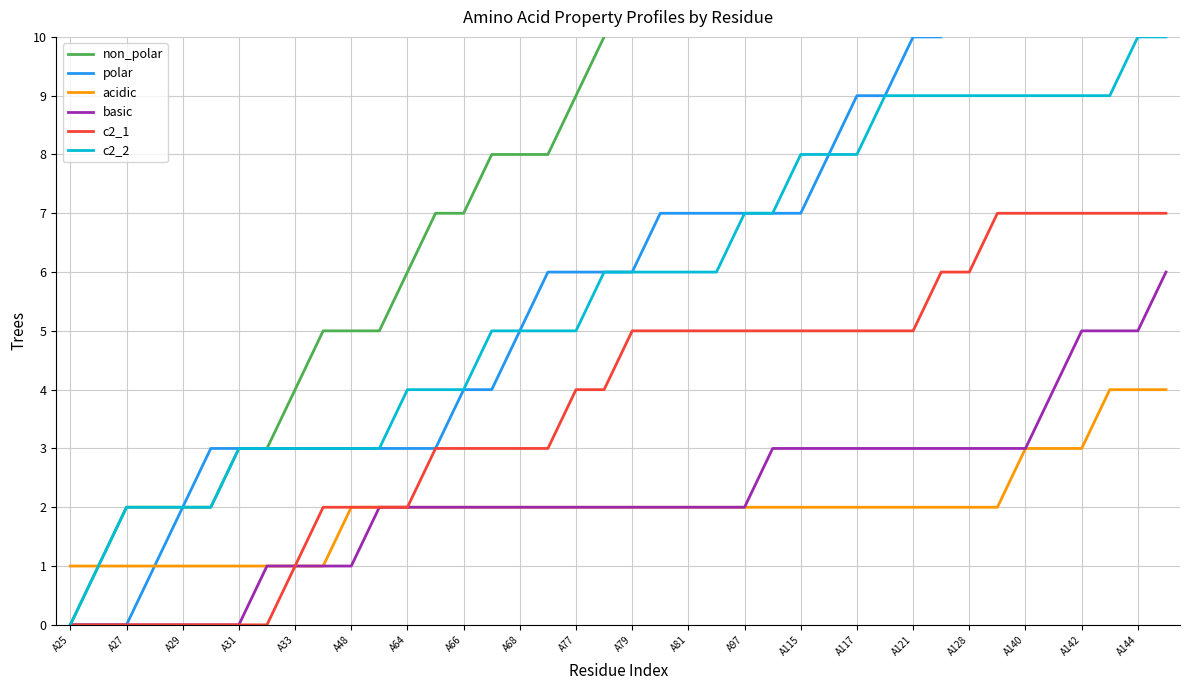

Which series has the largest total across all categories?

non_polar